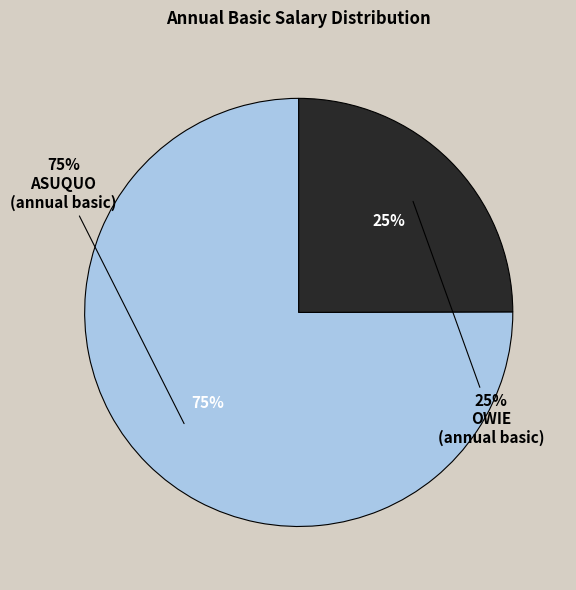

Does any single category account for the majority?

Yes